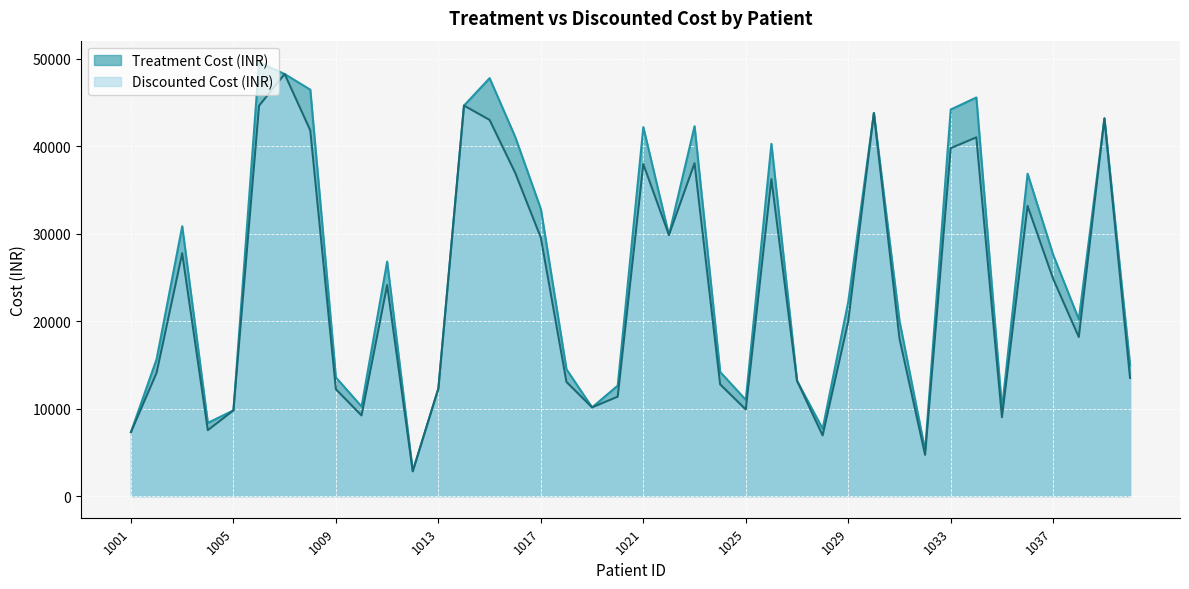

Is the value of Discounted Cost (INR) at 1038 greater than the value of Treatment Cost (INR) at 1003?

No